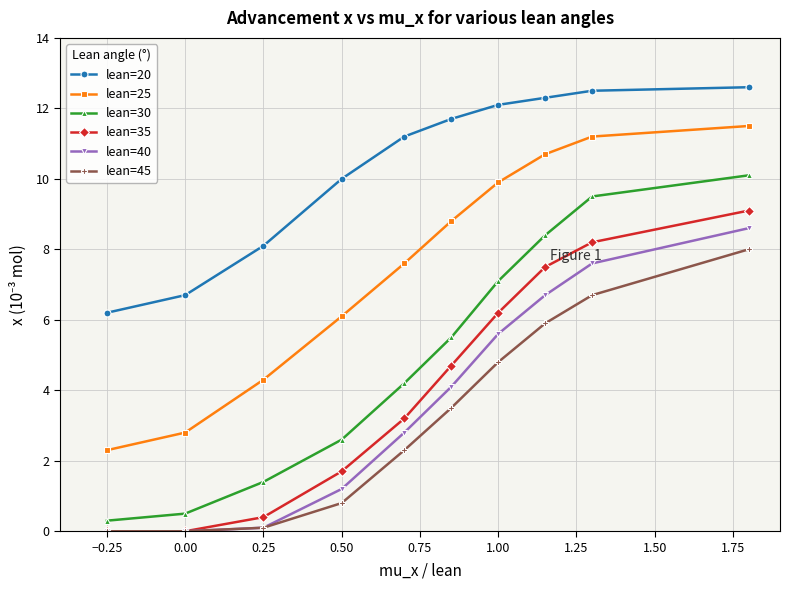

Which series has the widest spread of values?

lean=30